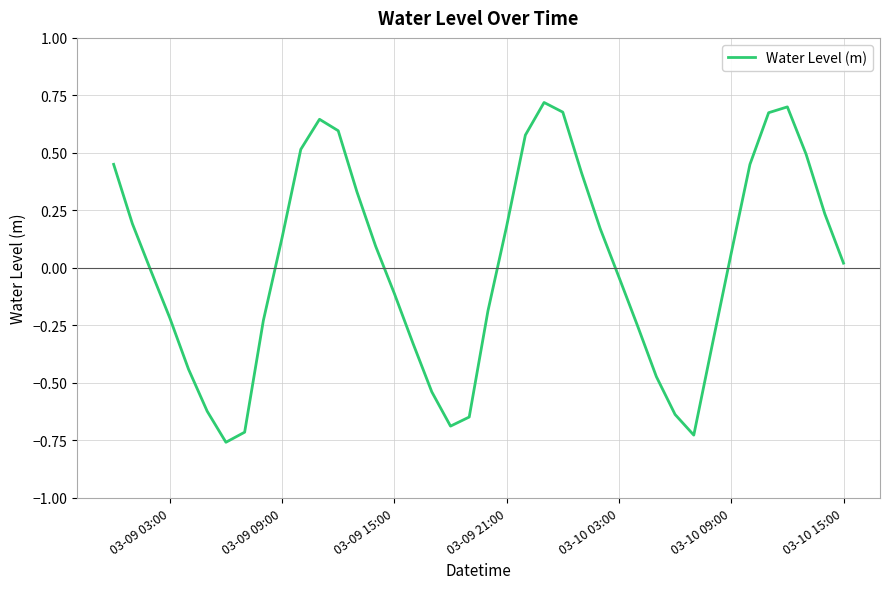

Does the chart have visible grid lines?

Yes